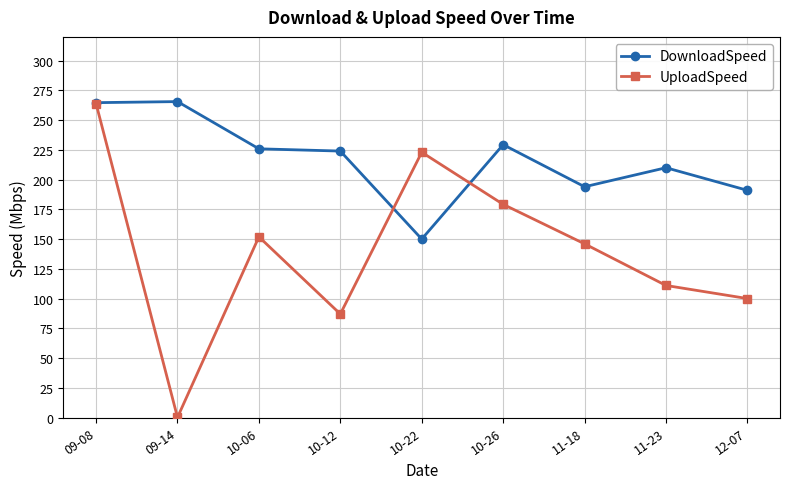

True or false: UploadSpeed has more than 0 interior local peaks.

True